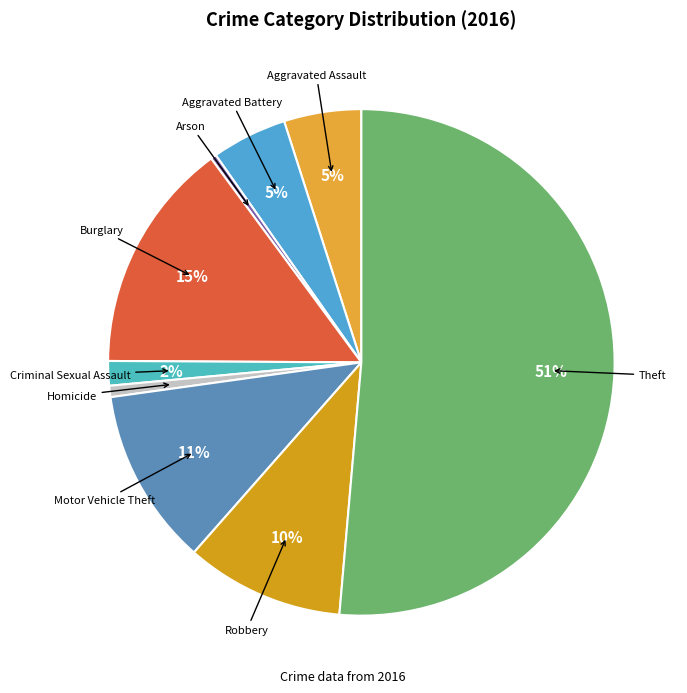

Is there a majority slice in this chart?

Yes